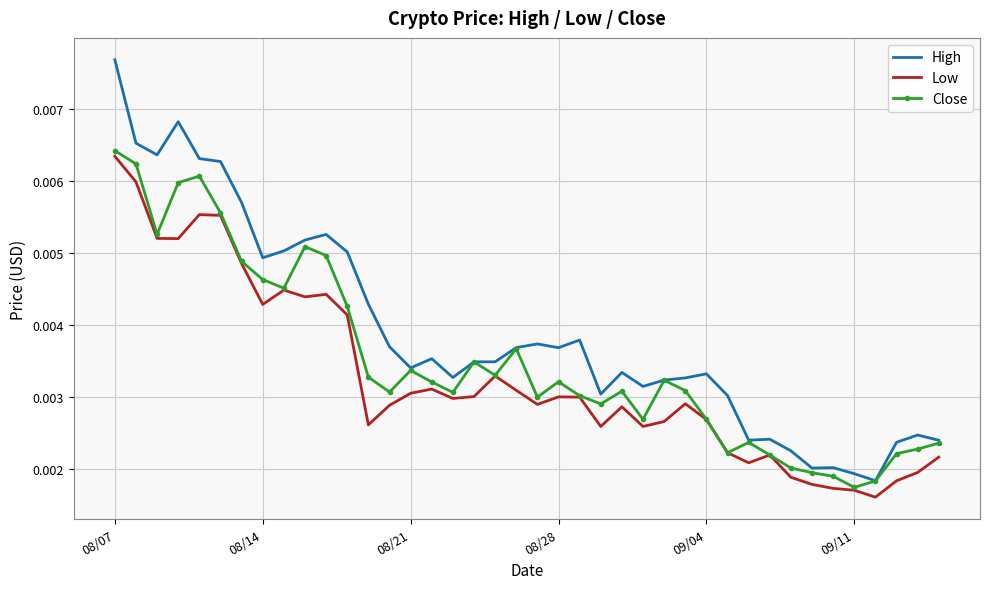

Which series has the largest total across all categories?

High